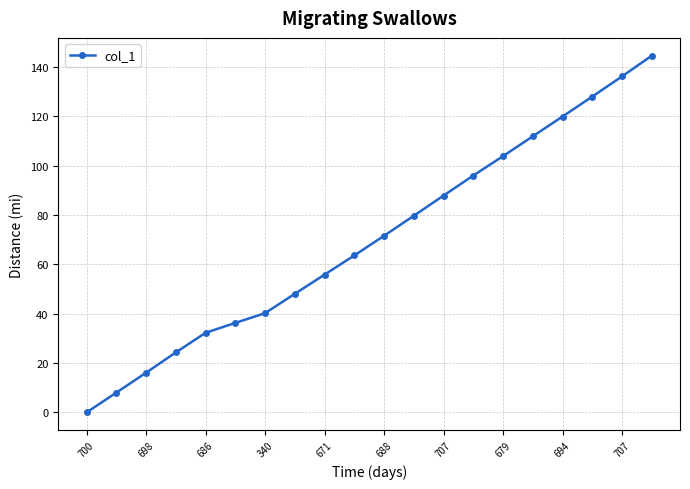

What is the difference between the maximum and minimum values?

144.5